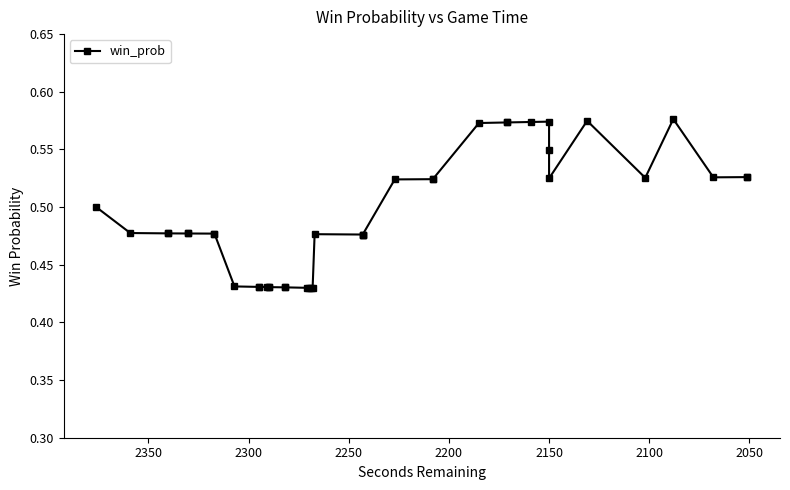

What is the average value?

0.5